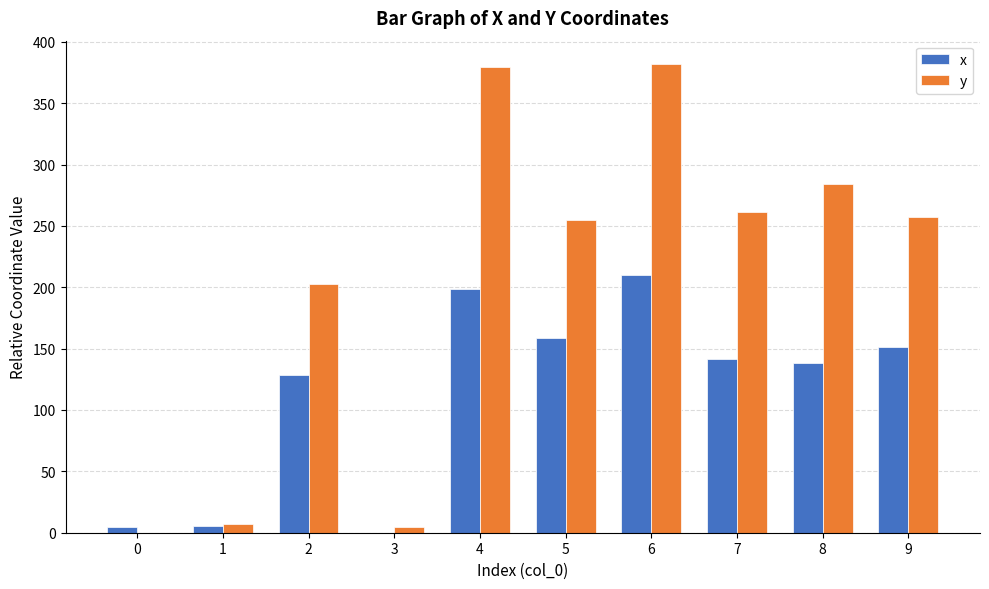

How many groups of bars are there?

10